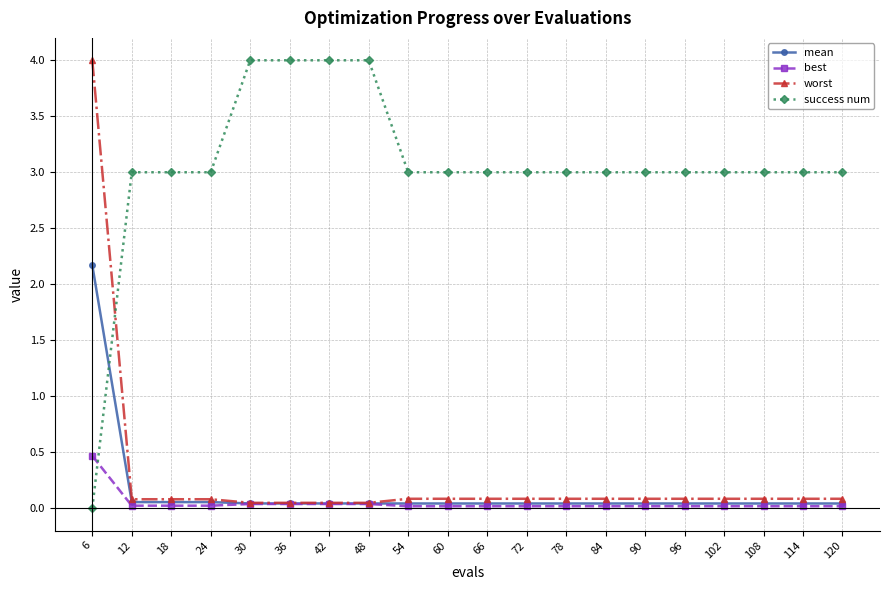

What is the difference between the highest and lowest values at 6?

4.0